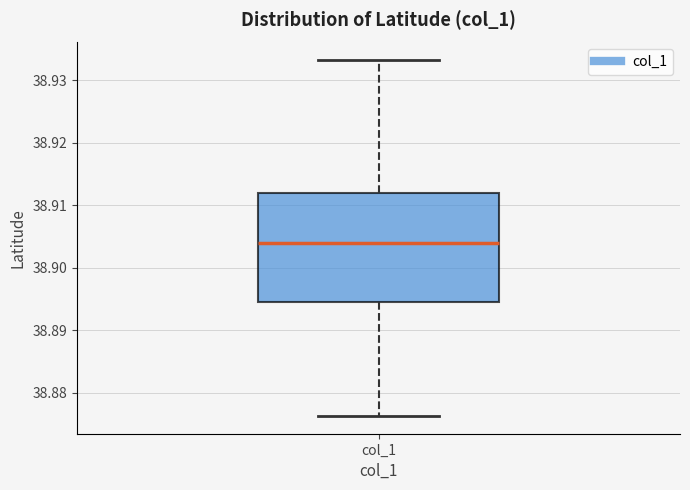

Where is the lower edge of the box for col_1 on the y-axis? The values are not printed on the chart, so give them approximately, as read against the axis.

38.895